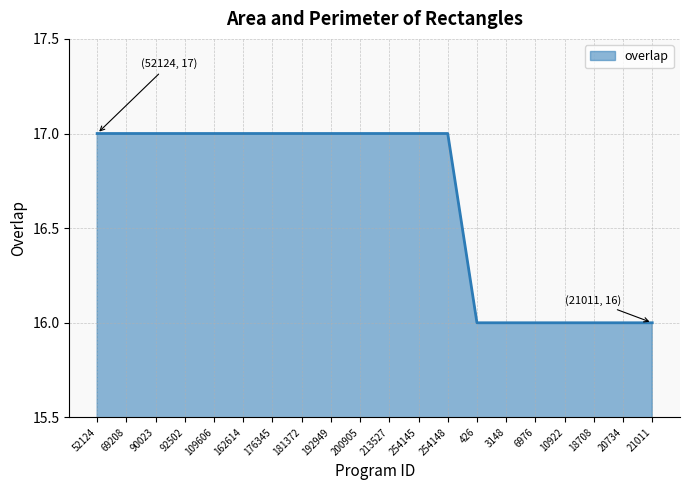

What position from the left is 426?

14